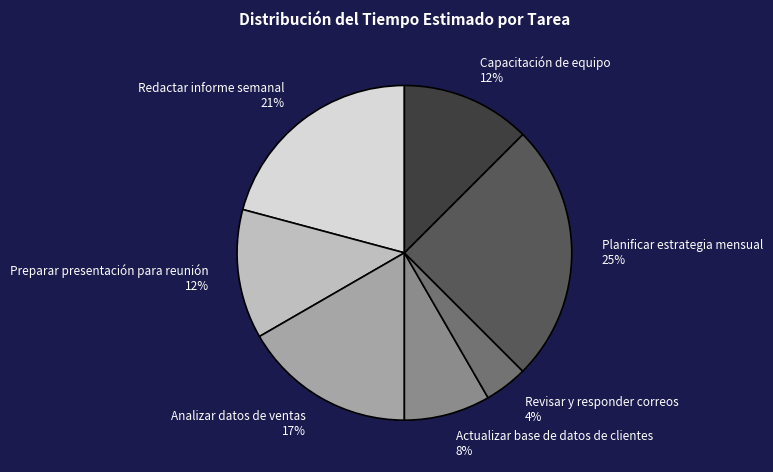

What is the largest slice in the pie chart?

Planificar estrategia mensual